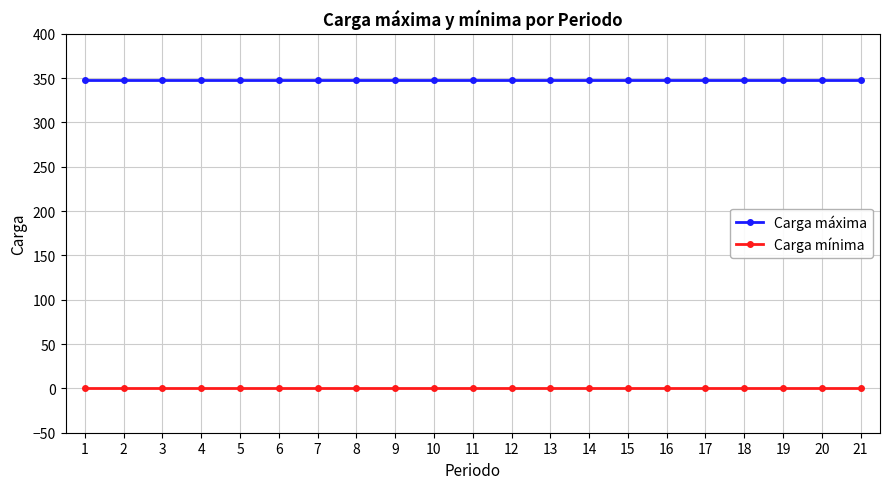

What is the highest value of the Carga máxima series?

348